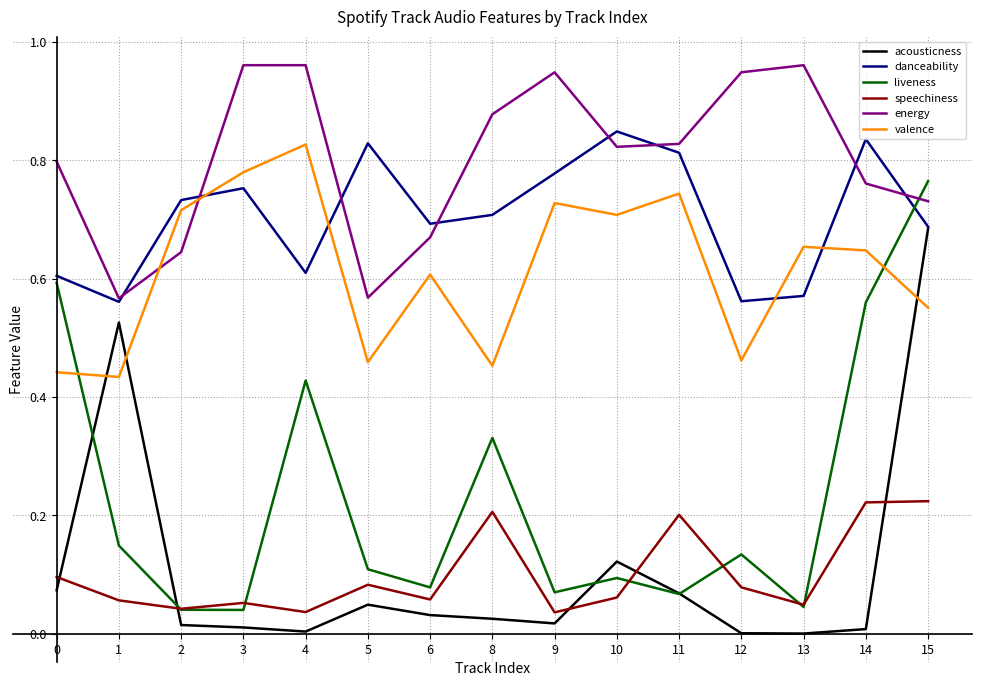

What is the total value across all series at 1?

2.3